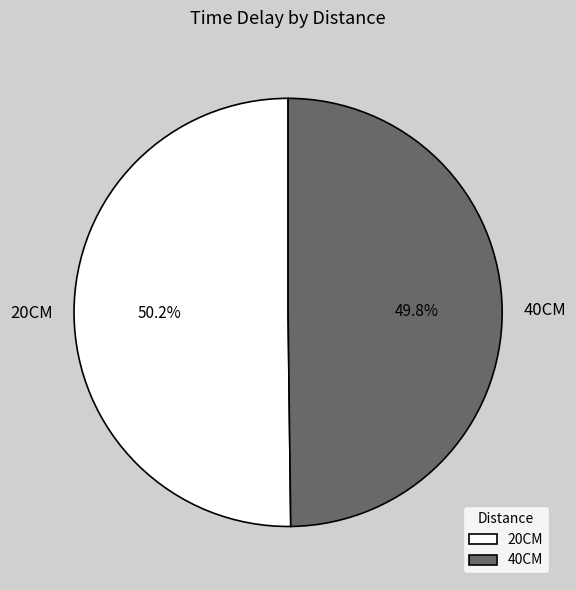

What percentage do 40CM and 20CM together represent?

100.0%